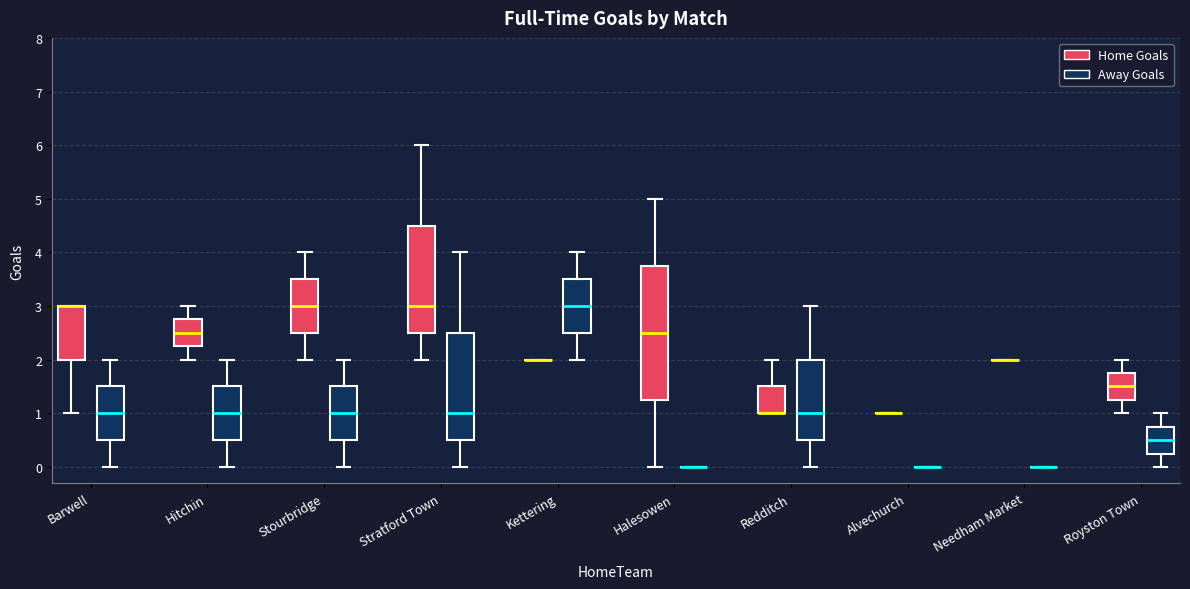

Where is the lower edge of the box for Stourbridge (Away Goals) on the y-axis? The values are not printed on the chart, so give them approximately, as read against the axis.

0.5